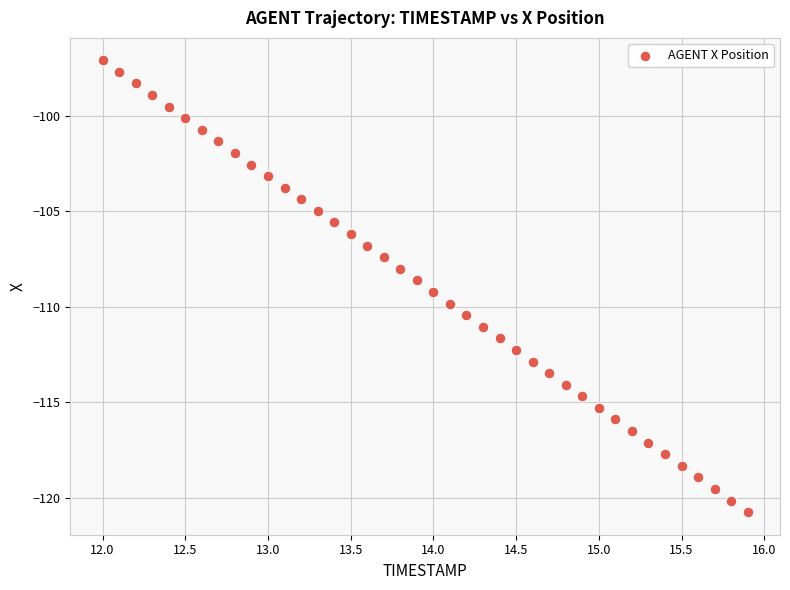

What is the range of Y values (max minus min)?

23.7